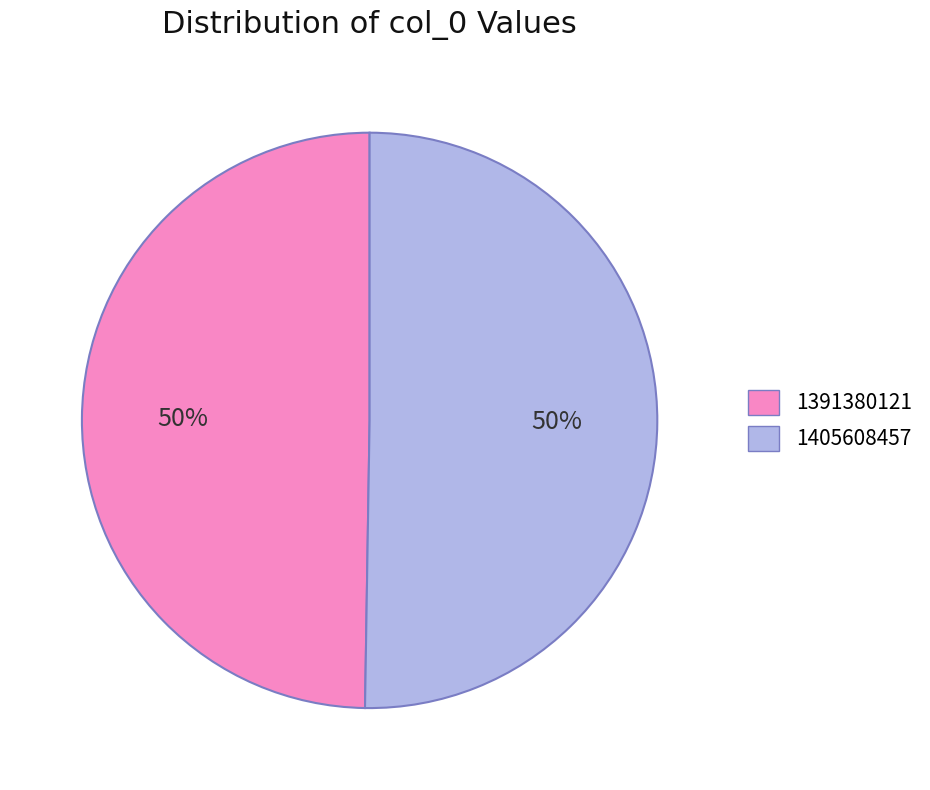

Which category has the smallest portion of the pie?

1391380121